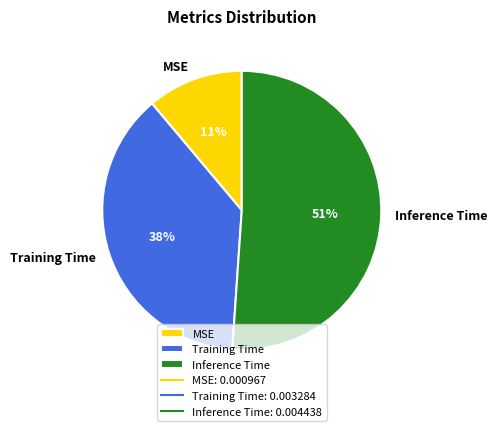

To the nearest percent, what is the combined percentage of Training Time and MSE?

49%